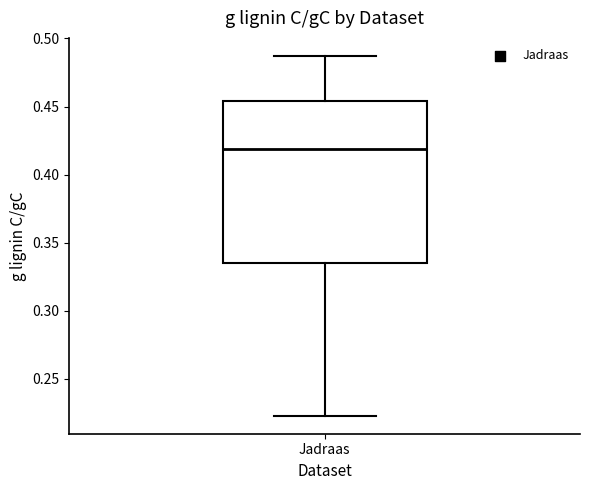

Where does the median line of the box for Jadraas sit on the y-axis? The values are not printed on the chart, so give them approximately, as read against the axis.

0.420